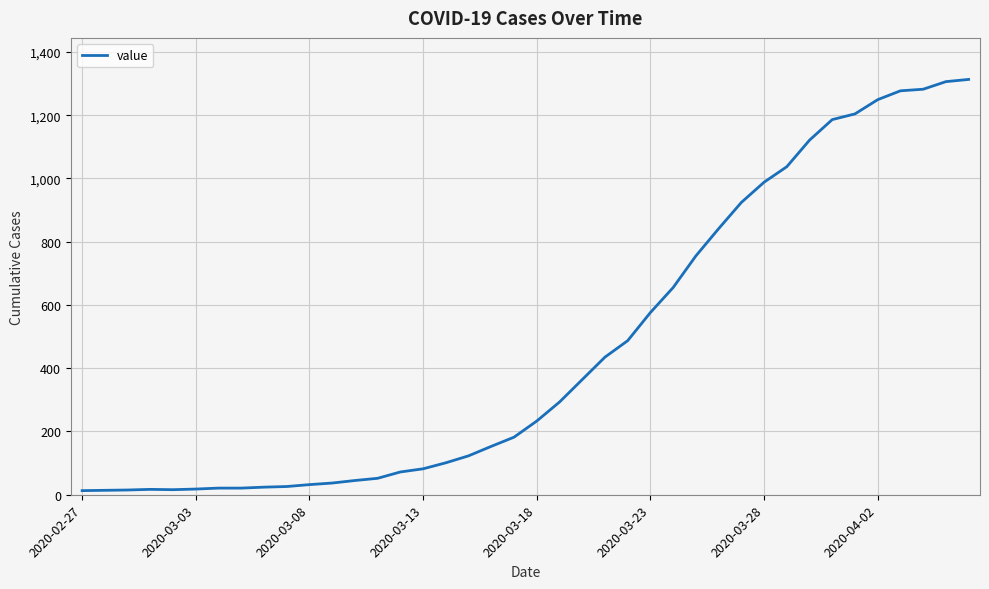

What is the difference between the maximum and minimum values?

1300